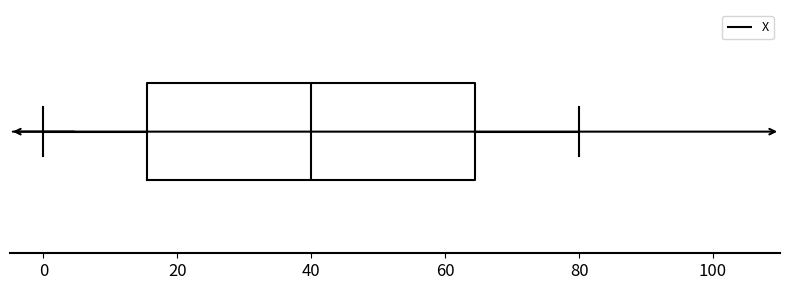

Read this box plot against the x-axis: the position of the median line, the range covered by the box, and the ends of both whiskers. The values are not printed on the chart, so give them approximately, as read against the axis.

median 40, box 16 to 64, whiskers 0 to 80